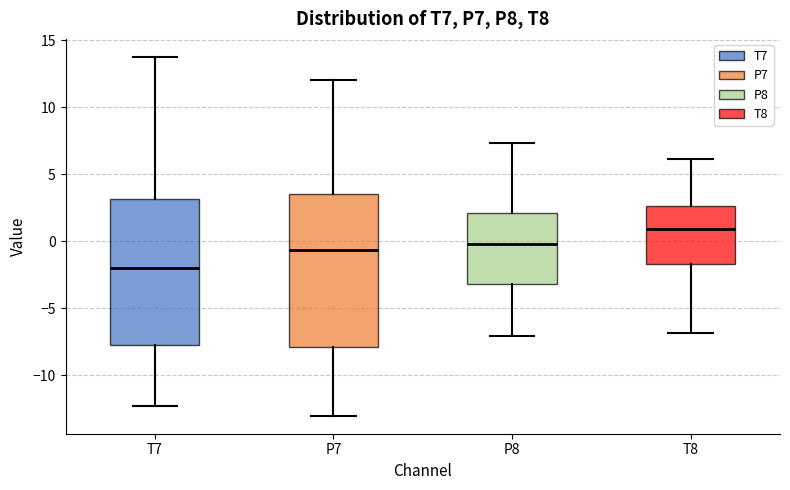

Reading left to right, transcribe this box plot: for each box, give where its median line is, the range the box spans, and where its two whiskers end, as read against the y-axis. The values are not printed on the chart, so give them approximately, as read against the axis.

T7: median -2.0, box -8.0 to 3.0, whiskers -12.5 to 14.0
P7: median -0.5, box -8.0 to 3.5, whiskers -13.0 to 12.0
P8: median 0.0, box -3.0 to 2.0, whiskers -7.0 to 7.5
T8: median 1.0, box -1.5 to 2.5, whiskers -7.0 to 6.0